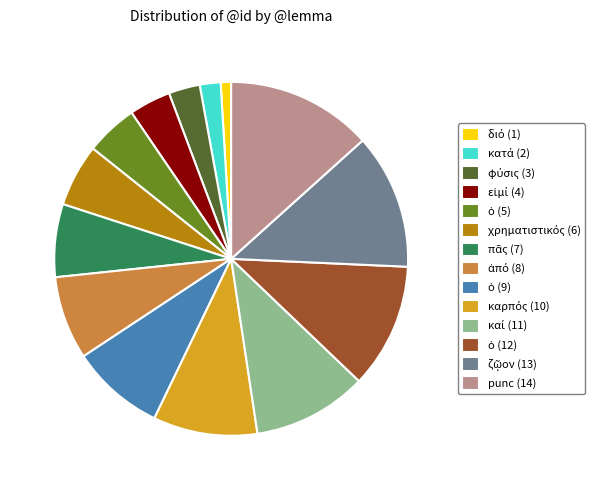

Which slice is the largest?

punc (14)